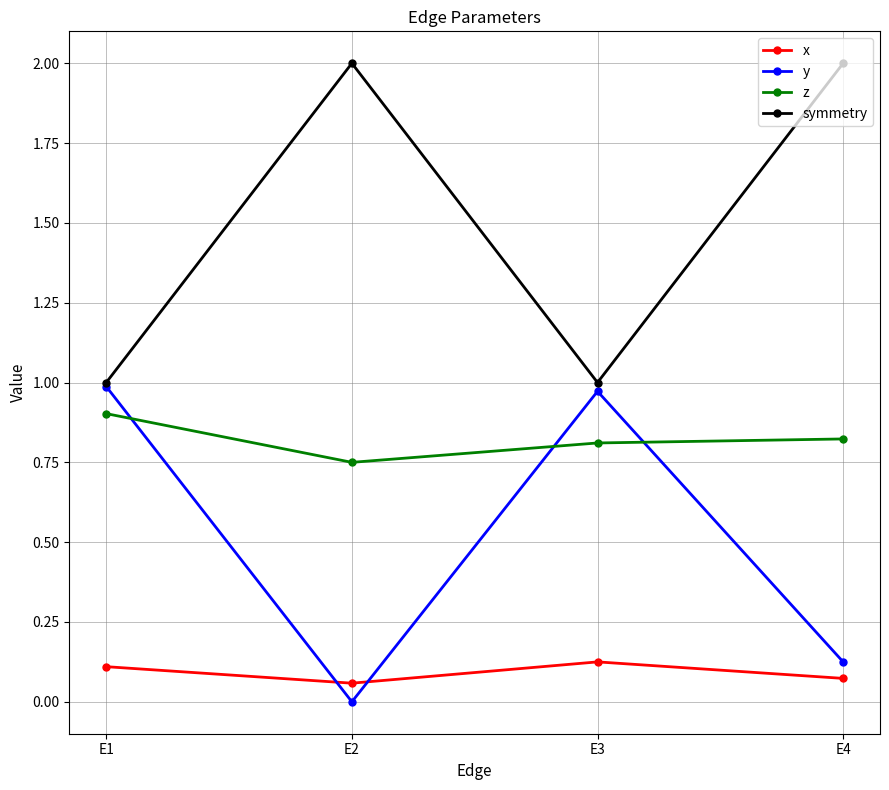

True or false: x has more than 1 points higher than both neighbors.

False